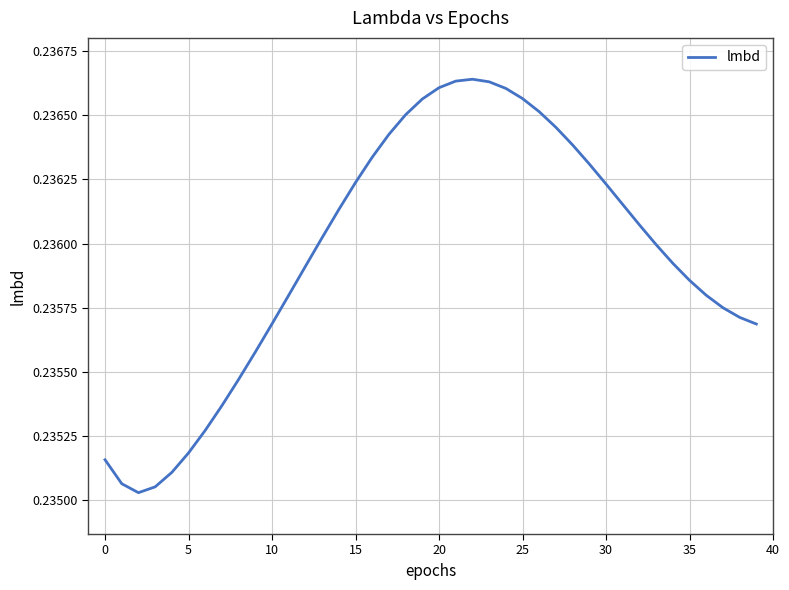

How many lines are shown in the chart?

1